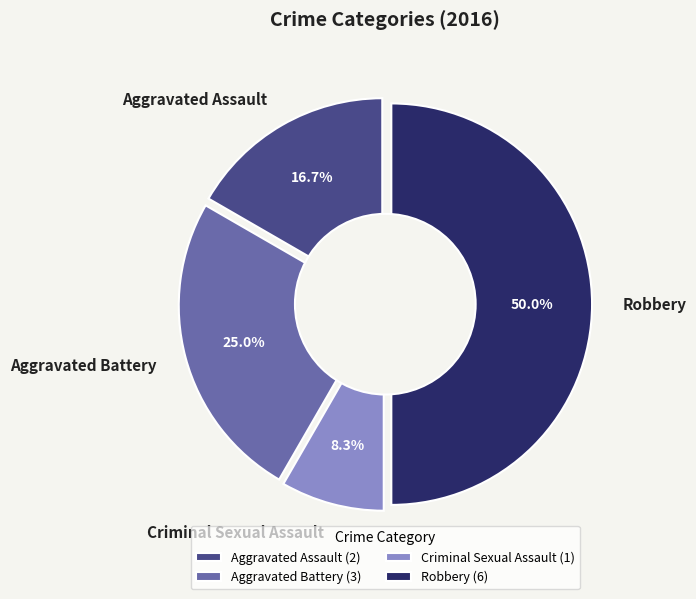

Which slice is the largest?

Robbery